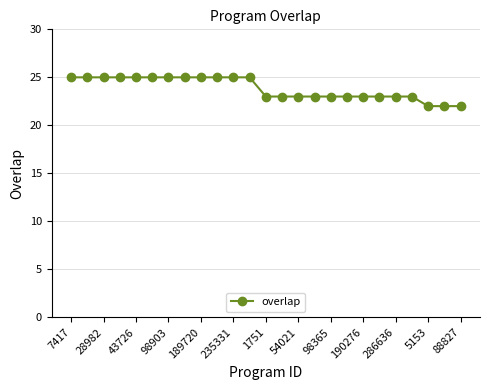

What is the minimum value shown in the chart?

22